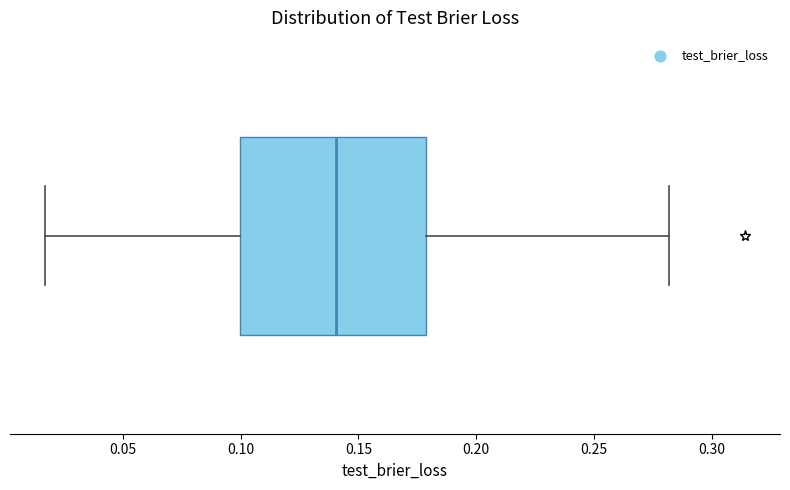

Transcribe this box plot: give where the median line is, the range the box spans, and where the two whiskers end, as read against the x-axis. The values are not printed on the chart, so give them approximately, as read against the axis.

median 0.140, box 0.100 to 0.180, whiskers 0.015 to 0.280